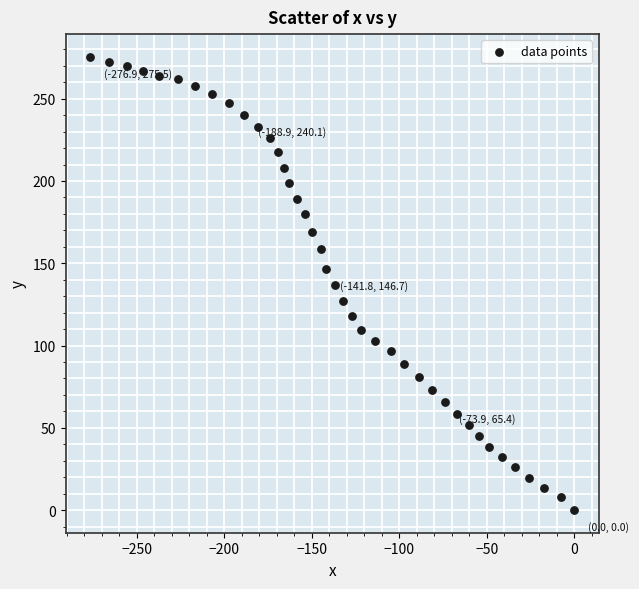

What is the range of Y values (max minus min)?

275.5